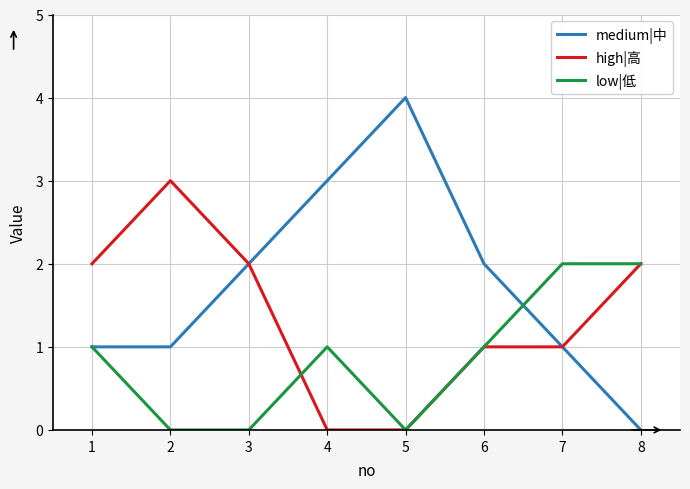

Which series has the largest range (max minus min)?

medium|中